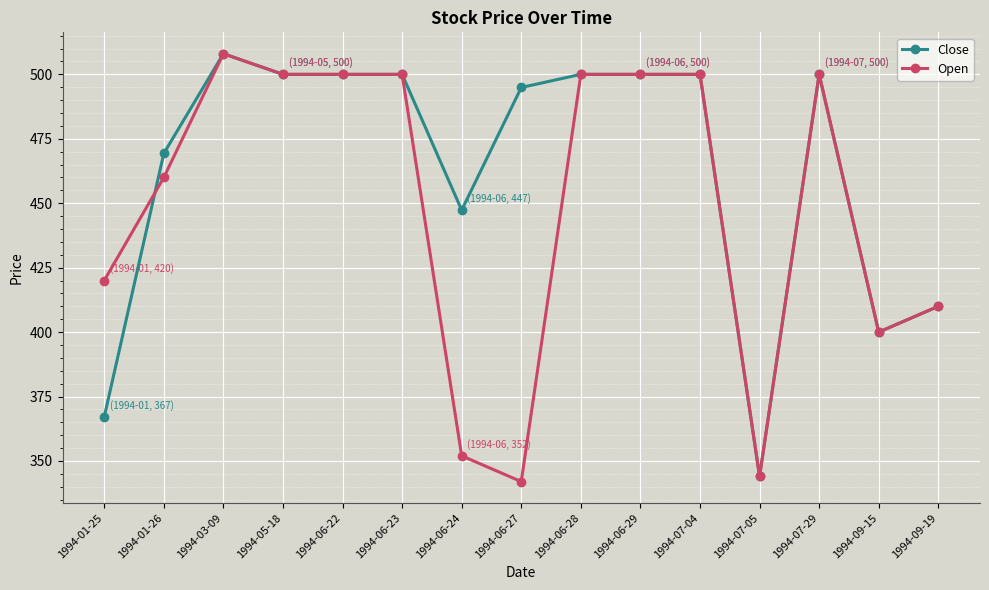

The value of Close at 1994-09-19 is 242.6. True or false?

False